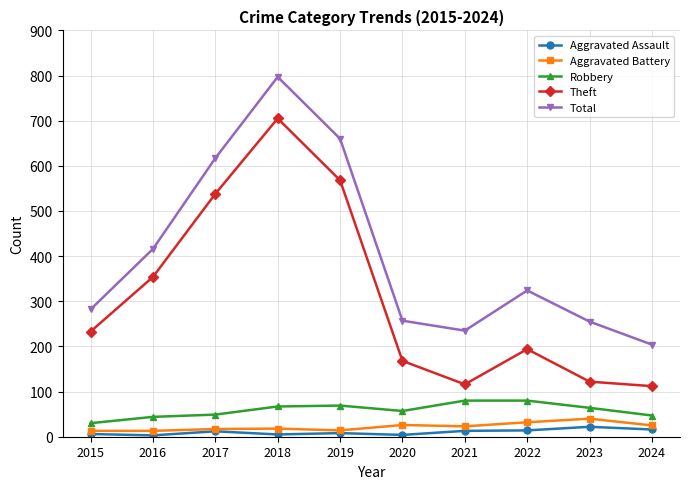

What is the difference between the maximum and second lowest values in the Robbery series?

36